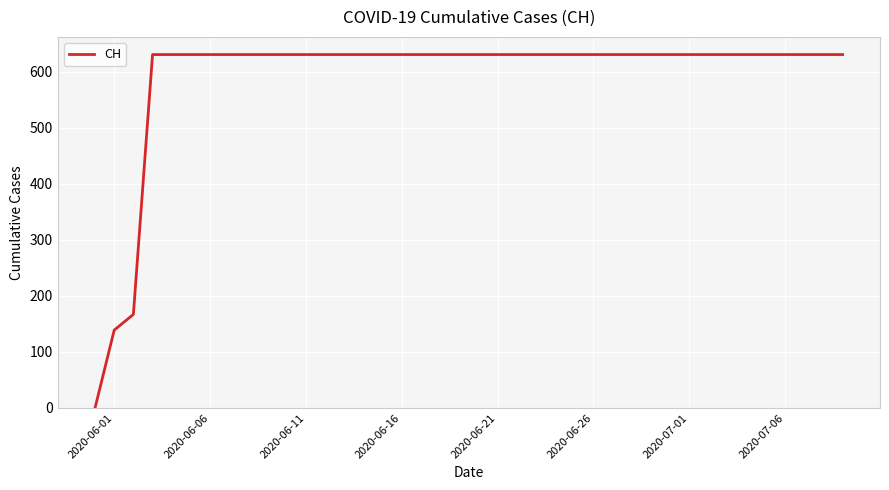

What is the greatest value displayed?

631